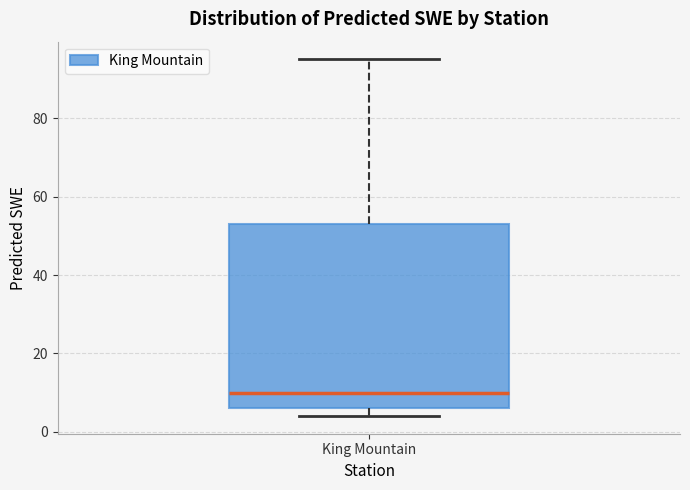

Read this box plot against the y-axis: the position of the median line, the range covered by the box, and the ends of both whiskers. The values are not printed on the chart, so give them approximately, as read against the axis.

median 10, box 6 to 54, whiskers 4 to 94